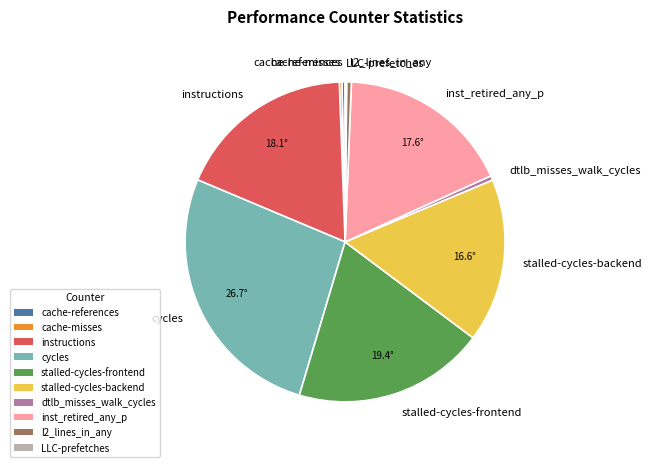

Which has a higher value, cycles or inst_retired_any_p?

cycles